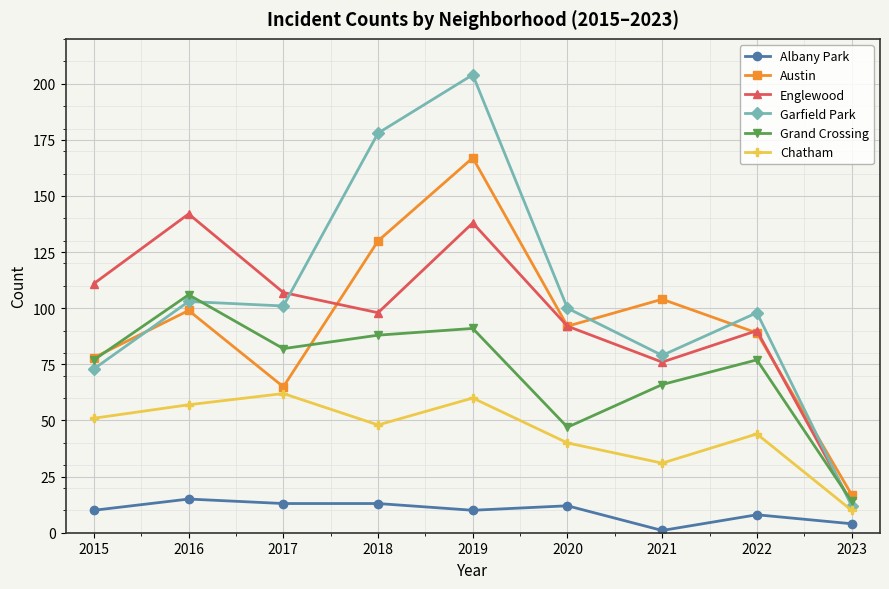

Which series has the largest total across all categories?

Garfield Park